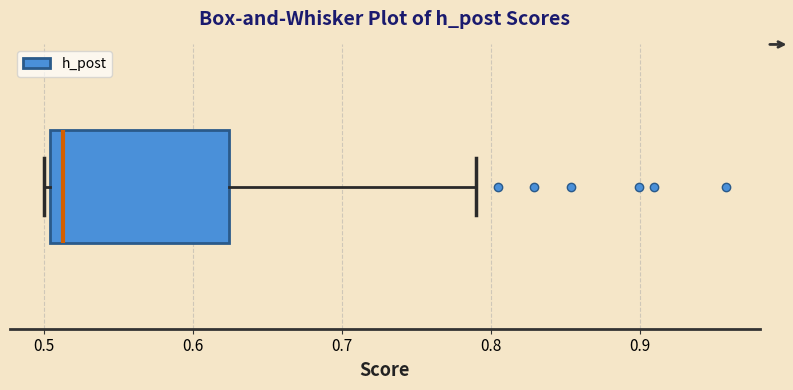

Where does the median line of the box sit on the x-axis? The values are not printed on the chart, so give them approximately, as read against the axis.

0.51